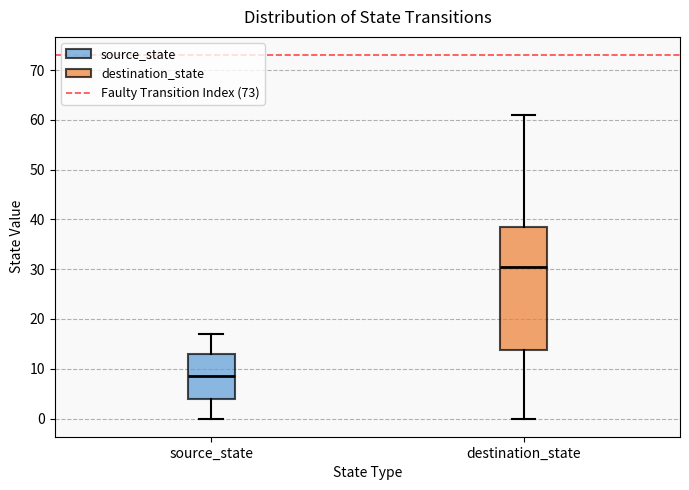

Which box has the lowest median line?

source_state